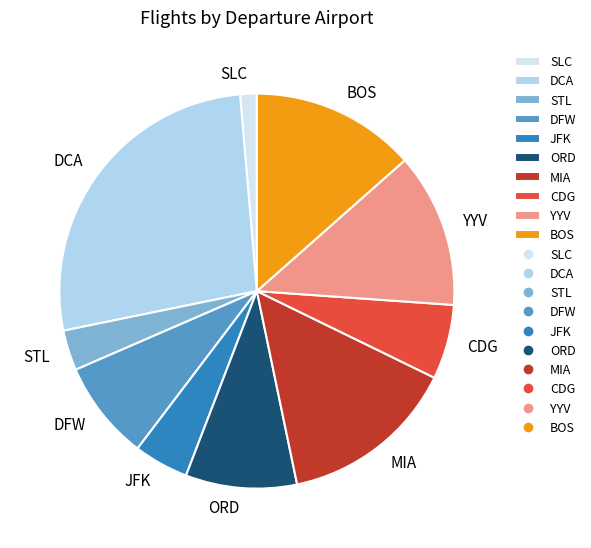

True or false: JFK accounts for 16% of the total.

False